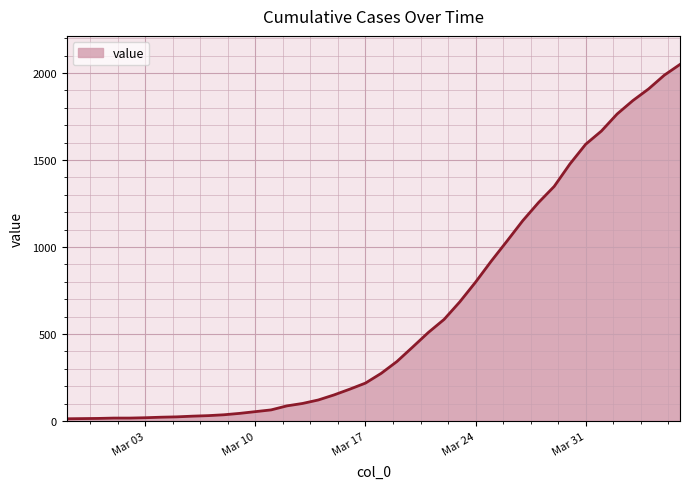

What is the difference between the maximum and minimum values?

2036